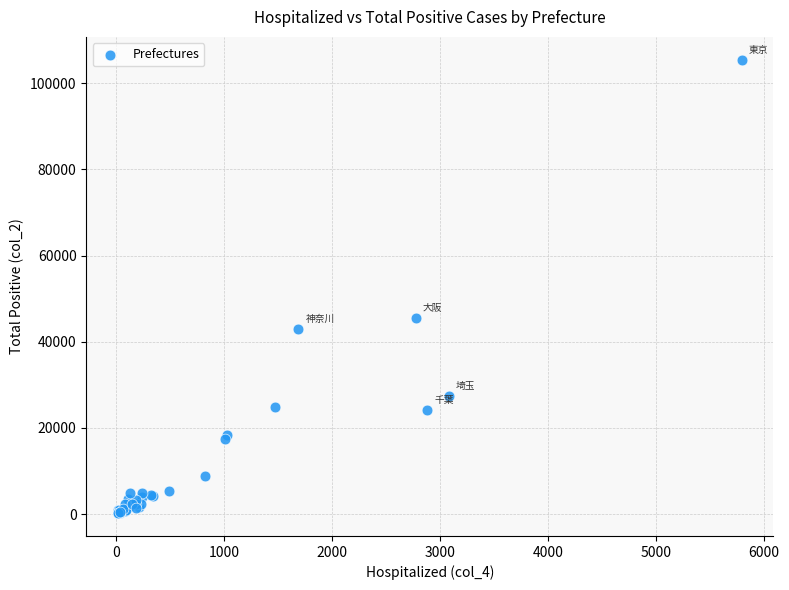

What Y value in the scatter plot is closest to 52832?

45618